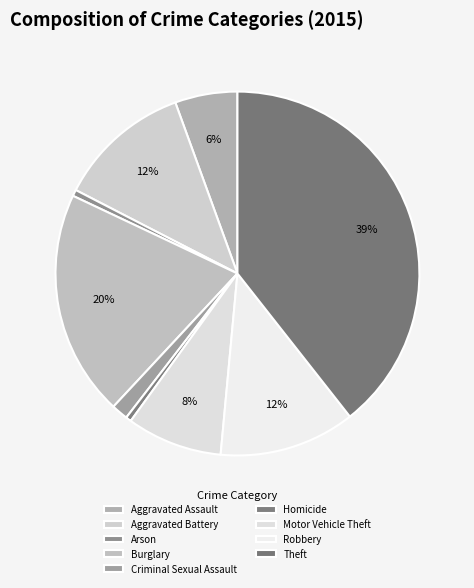

Which slice is the largest?

Theft